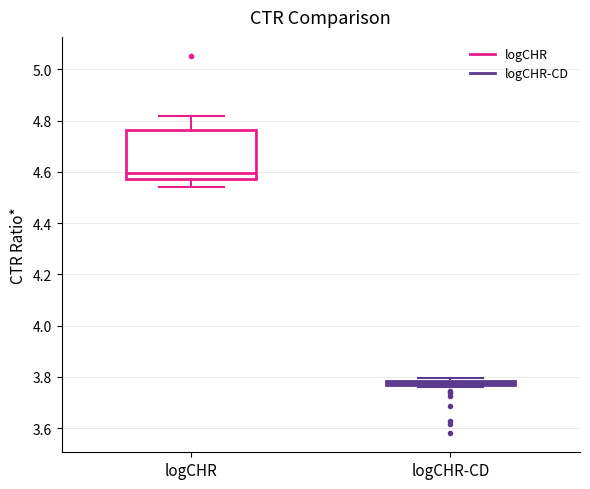

Where is the upper edge of the box for logCHR-CD on the y-axis? The values are not printed on the chart, so give them approximately, as read against the axis.

3.78